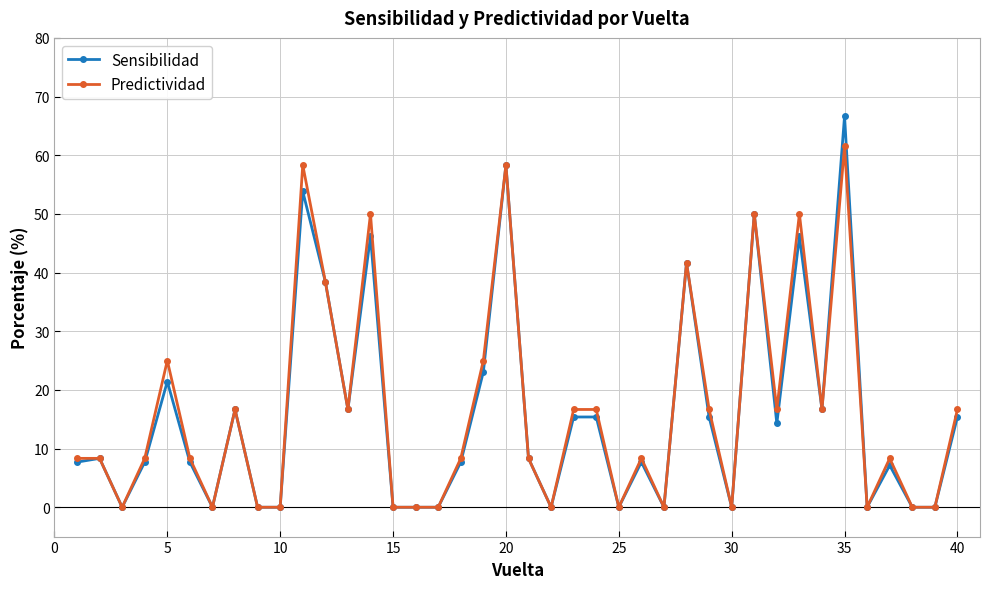

True or false: Predictividad has more than 0 points higher than both neighbors.

True